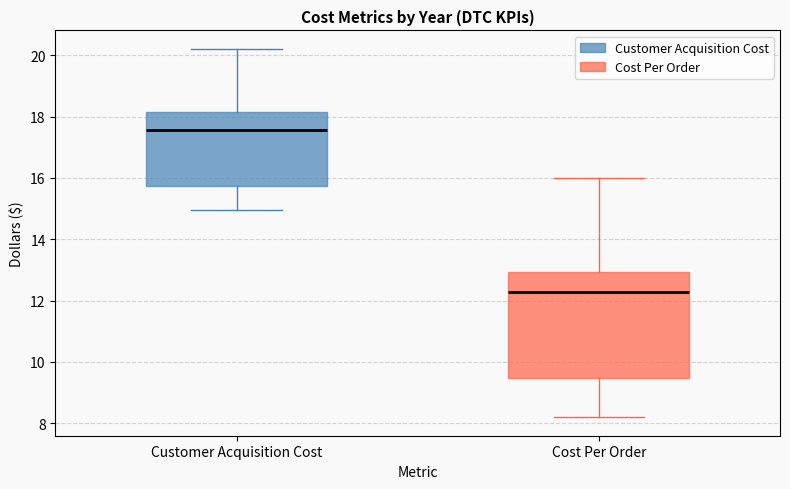

Reading left to right, read every box against the y-axis: the position of its median line, the range the box covers, and the ends of its whiskers. The values are not printed on the chart, so give them approximately, as read against the axis.

Customer Acquisition Cost: median 17.6, box 15.8 to 18.2, whiskers 15.0 to 20.2
Cost Per Order: median 12.2, box 9.4 to 13.0, whiskers 8.2 to 16.0